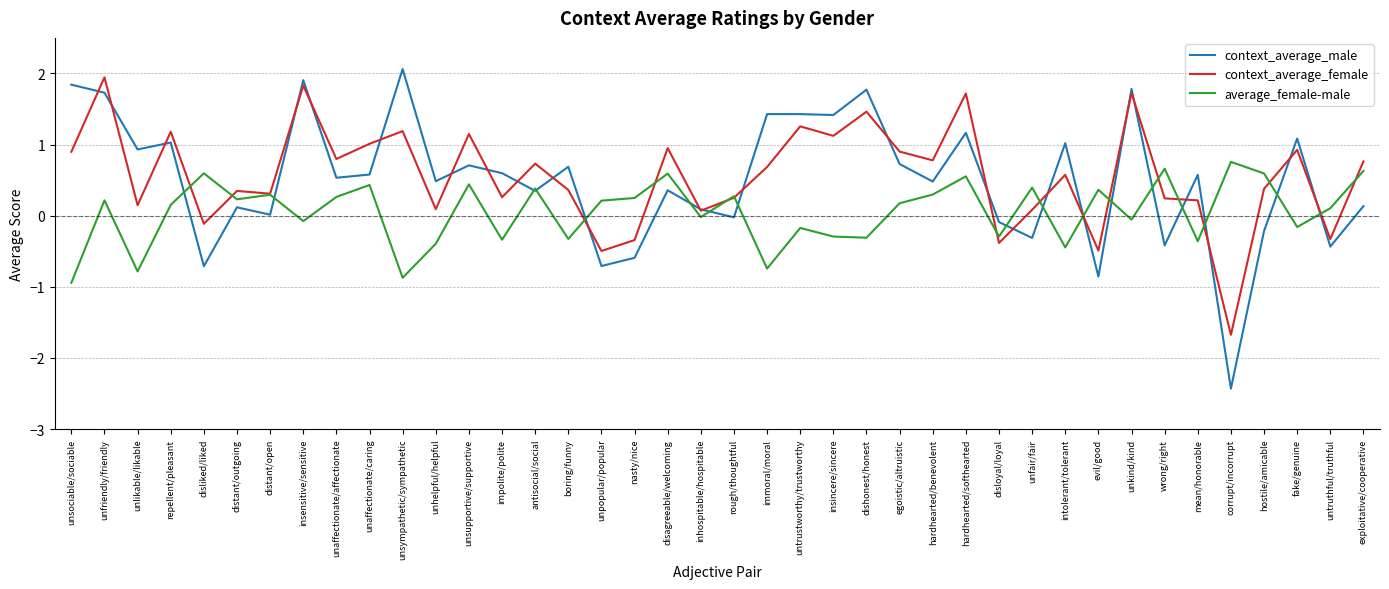

True or false: context_average_male has a value of 1.4 at untrustworthy/trustworthy.

True